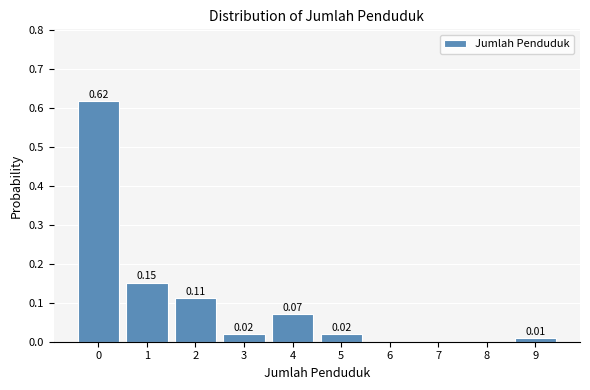

Between 8 and 9, which is larger?

9